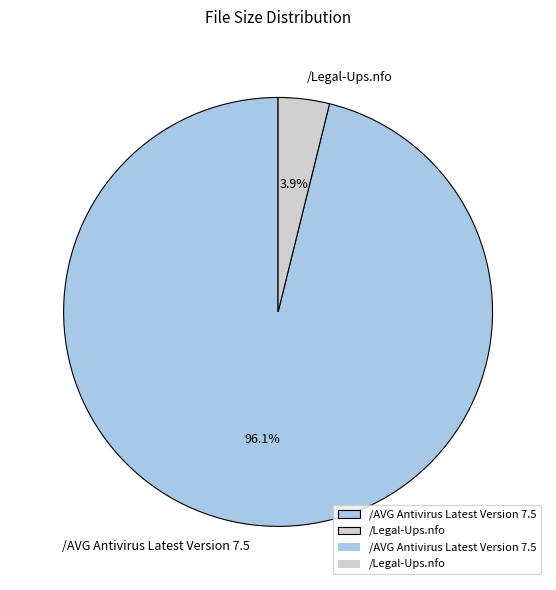

Count the number of slices in the pie.

2